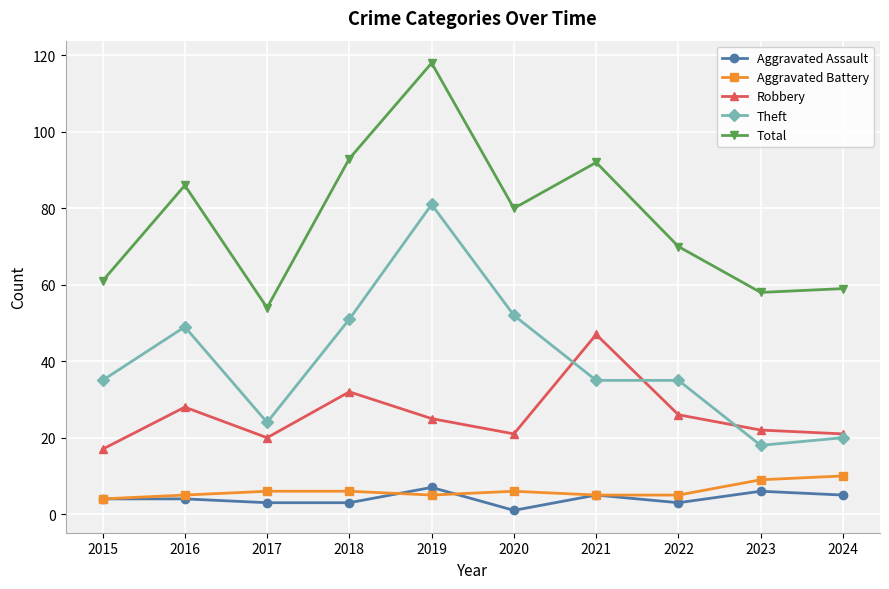

Which series has the largest total across all categories?

Total